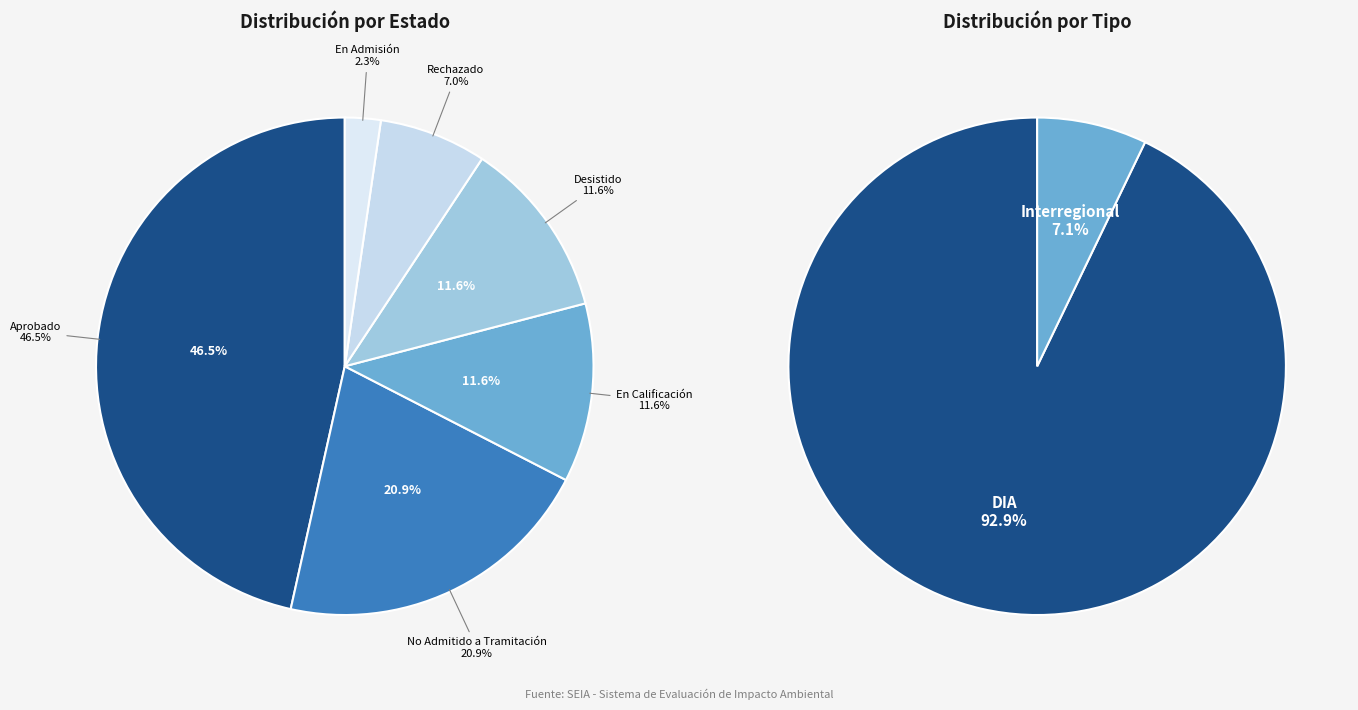

How much of the chart is everything except En Calificación?

88.4%